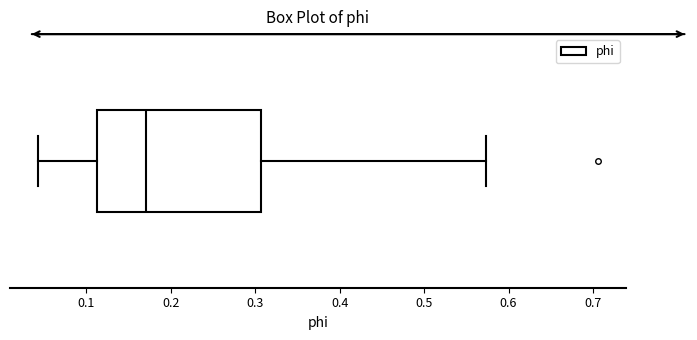

Transcribe this box plot: give where the median line is, the range the box spans, and where the two whiskers end, as read against the x-axis. The values are not printed on the chart, so give them approximately, as read against the axis.

median 0.17, box 0.11 to 0.31, whiskers 0.04 to 0.57